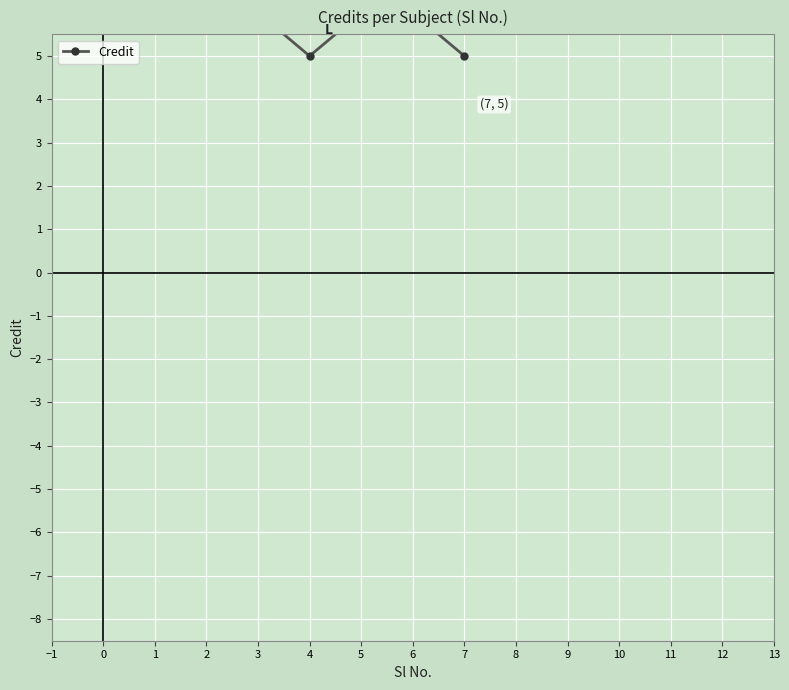

How many lines are shown in the chart?

1